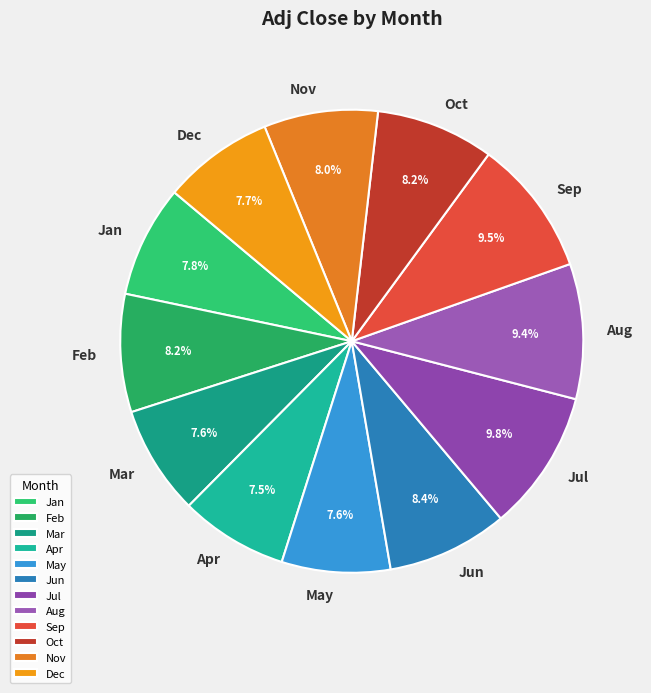

How much of the chart is everything except Sep?

90.5%